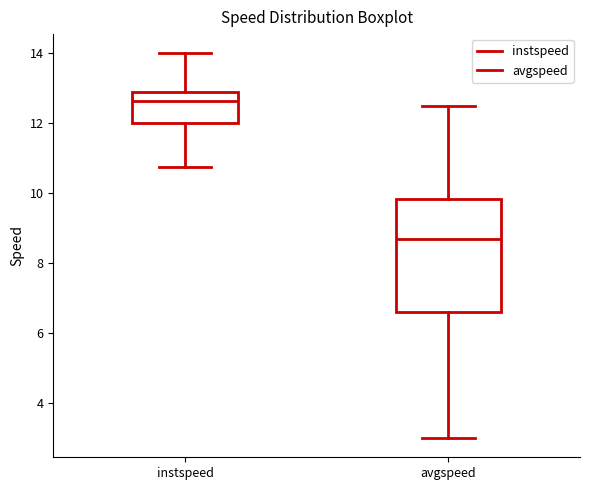

Reading left to right, transcribe this box plot: for each box, give where its median line is, the range the box spans, and where its two whiskers end, as read against the y-axis. The values are not printed on the chart, so give them approximately, as read against the axis.

instspeed: median 12.6, box 12.0 to 12.8, whiskers 10.8 to 14.0
avgspeed: median 8.6, box 6.6 to 9.8, whiskers 3.0 to 12.4